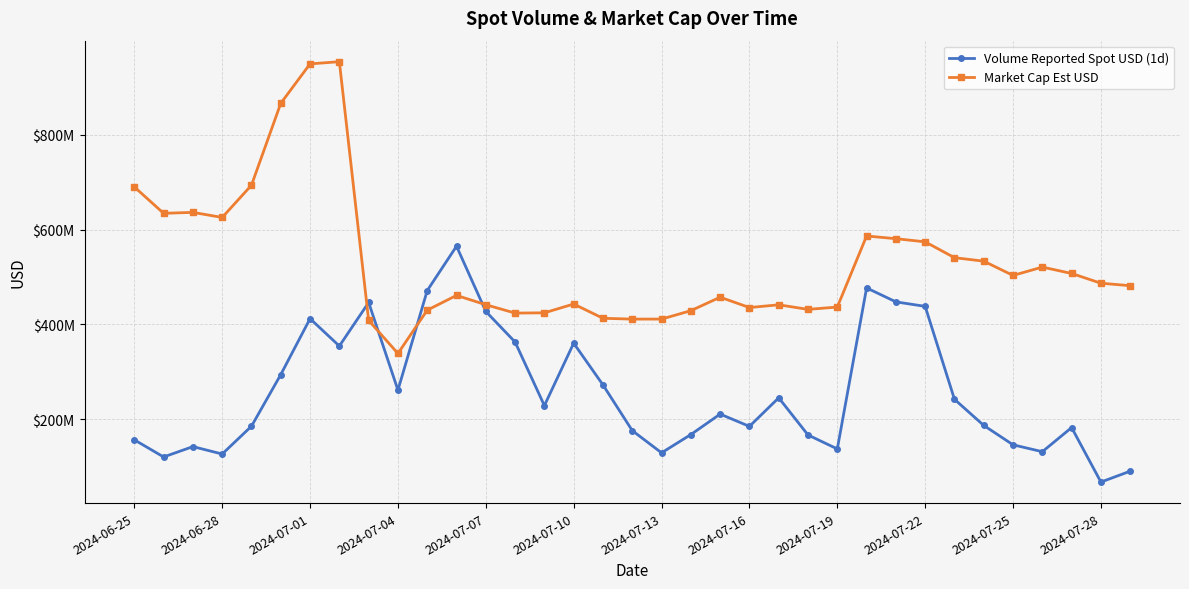

What are all the series names shown in the legend?

Volume Reported Spot USD (1d), Market Cap Est USD